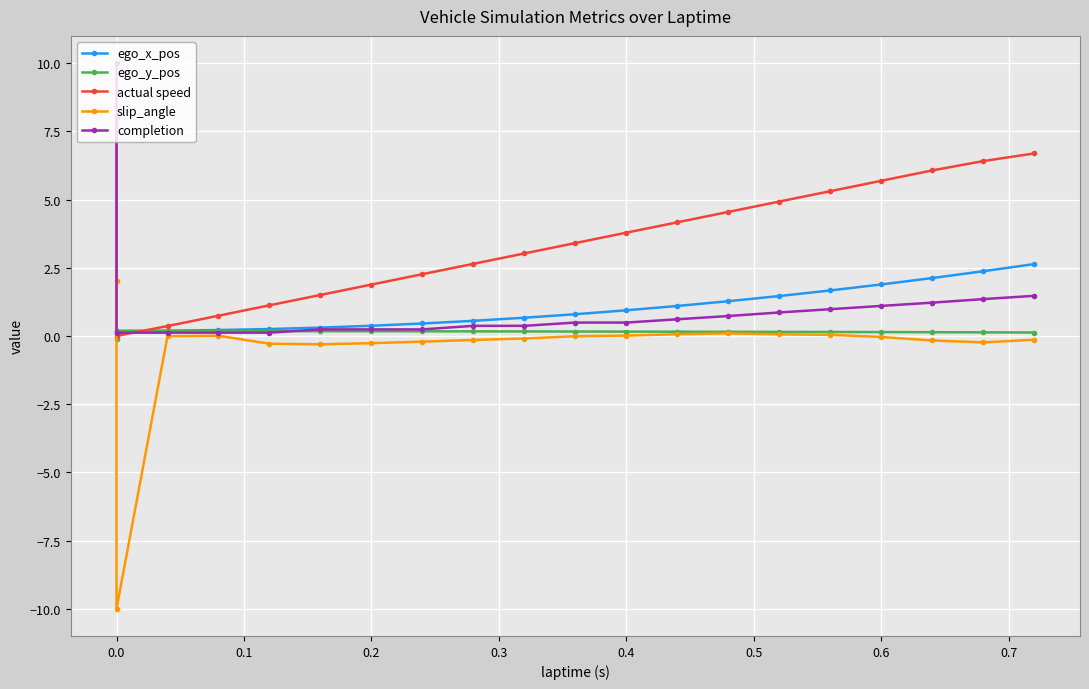

How many values in ego_y_pos are below zero?

1